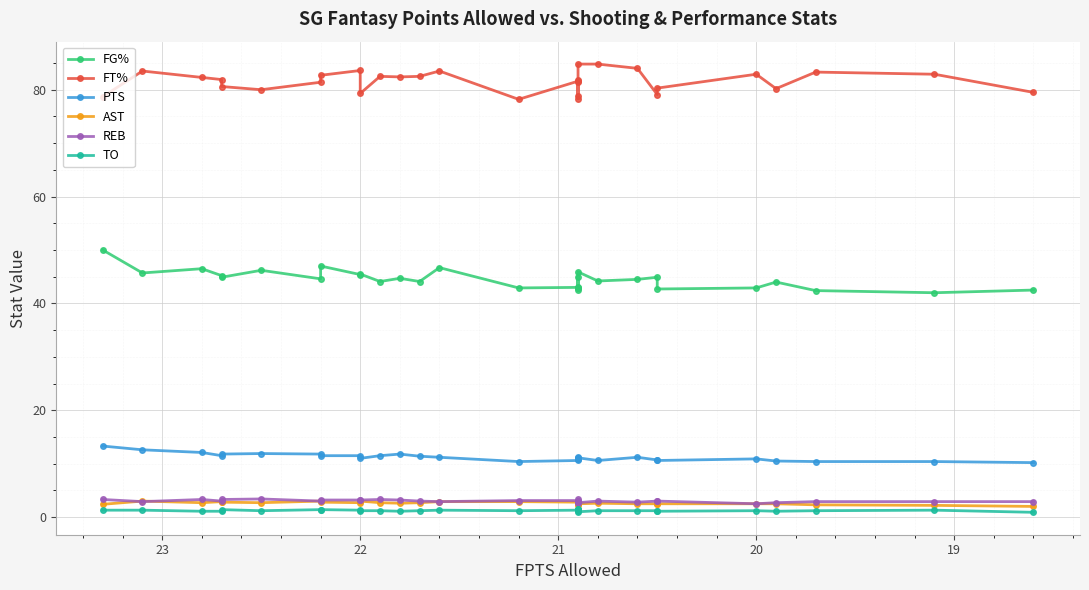

Rank the series by their maximum value, from highest to lowest.

FT%, FG%, PTS, REB, AST, TO